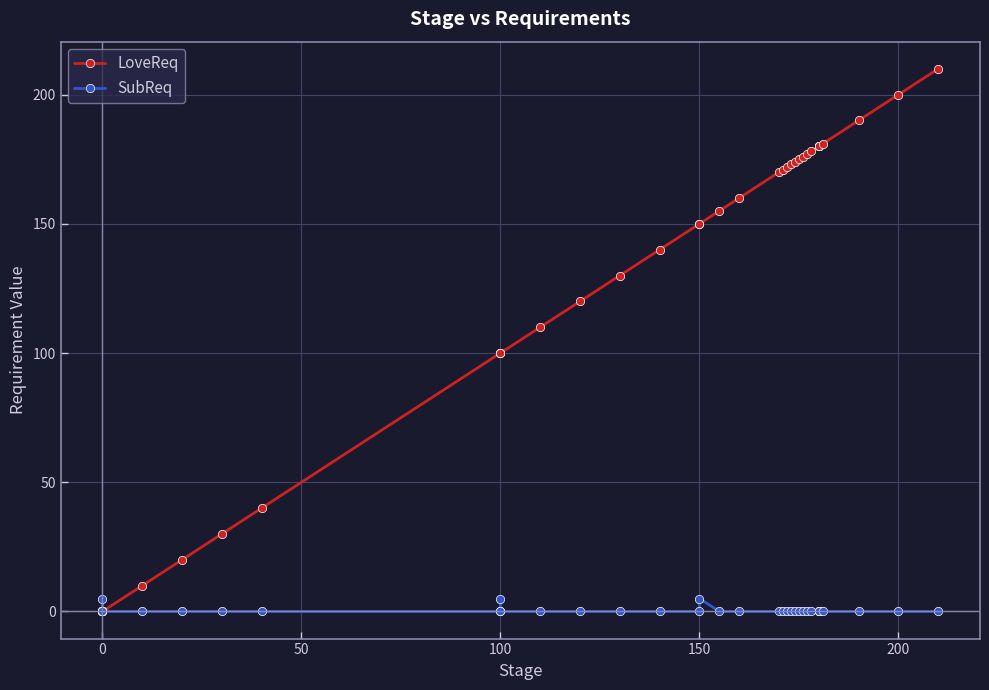

True or false: LoveReq has more than 0 points higher than both neighbors.

False